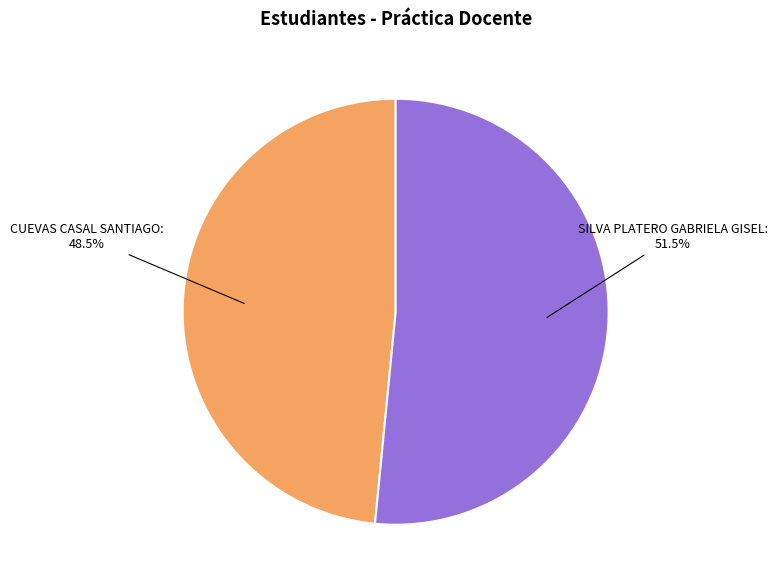

Combined, do SILVA PLATERO GABRIELA GISEL and CUEVAS CASAL SANTIAGO account for over 50%?

Yes